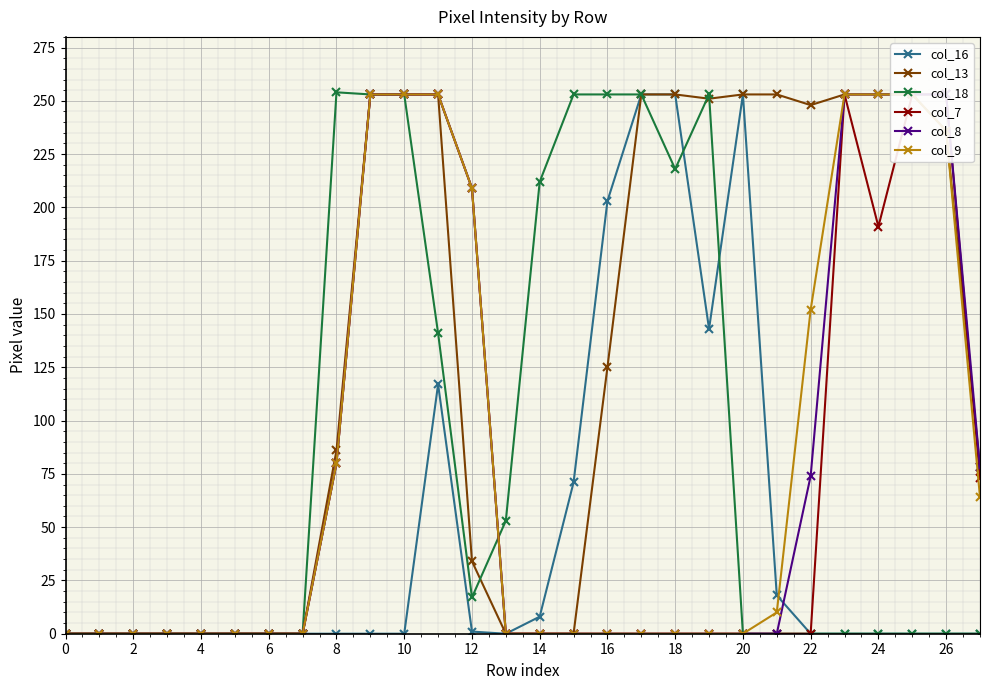

What is the label of the 28th point from the left?

27